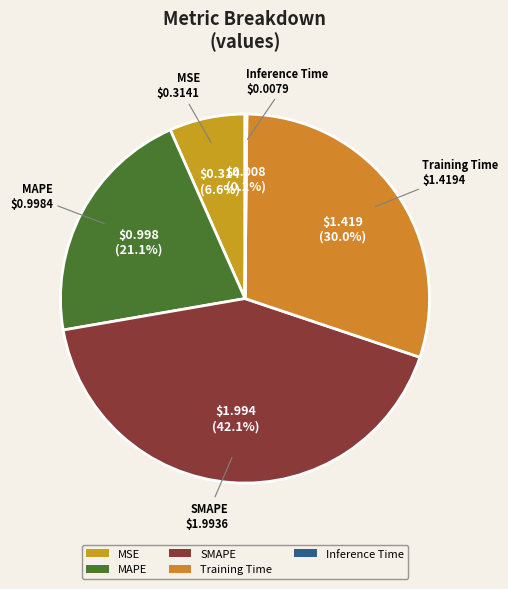

To the nearest percent, what is the difference between the largest and smallest slice percentages?

42%